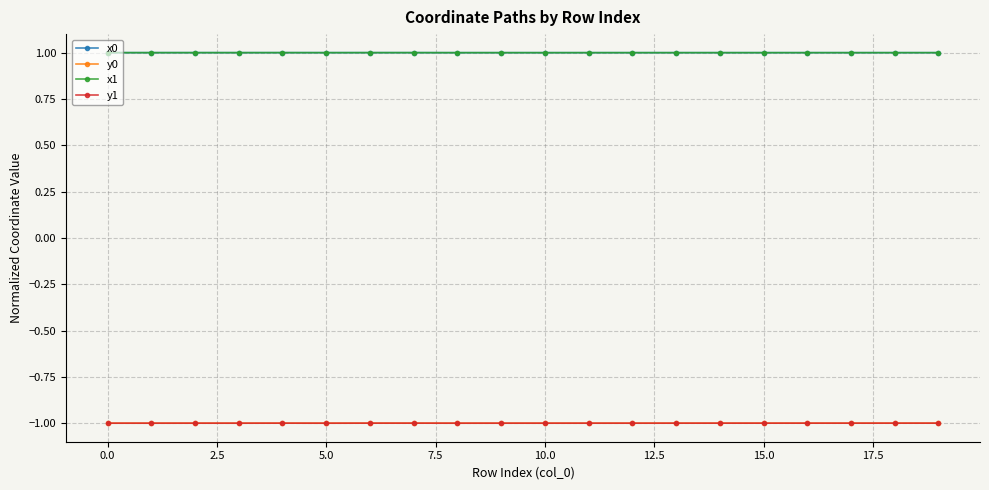

What is the value of the y0 point at the 13th from the left?

-1.0